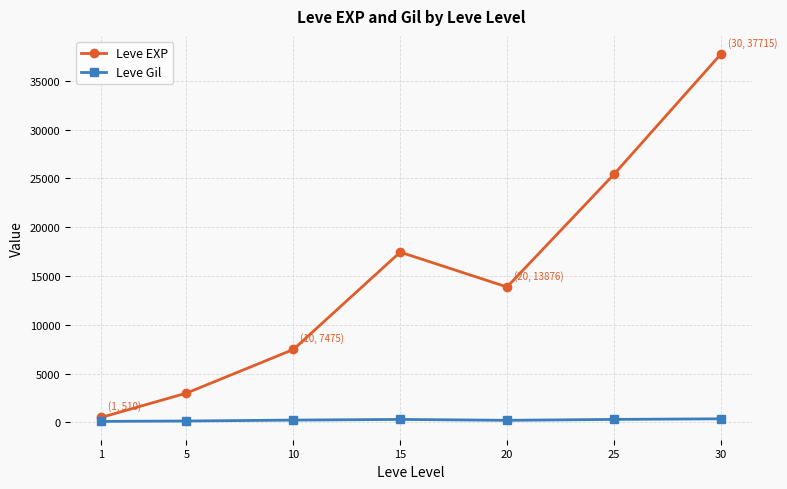

True or false: Leve EXP and Leve Gil intersect in this chart.

False